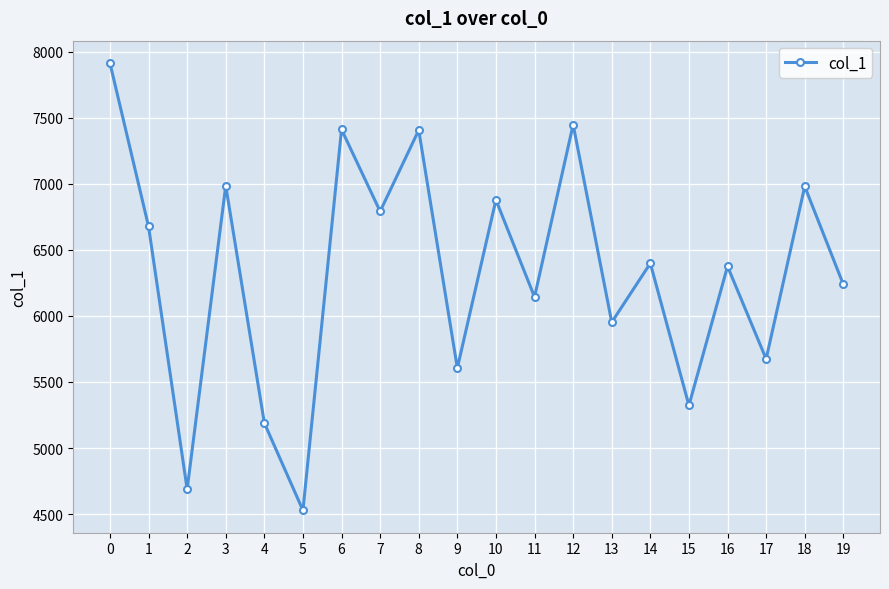

How many points are higher than both their immediate neighbors (excluding endpoints)?

8